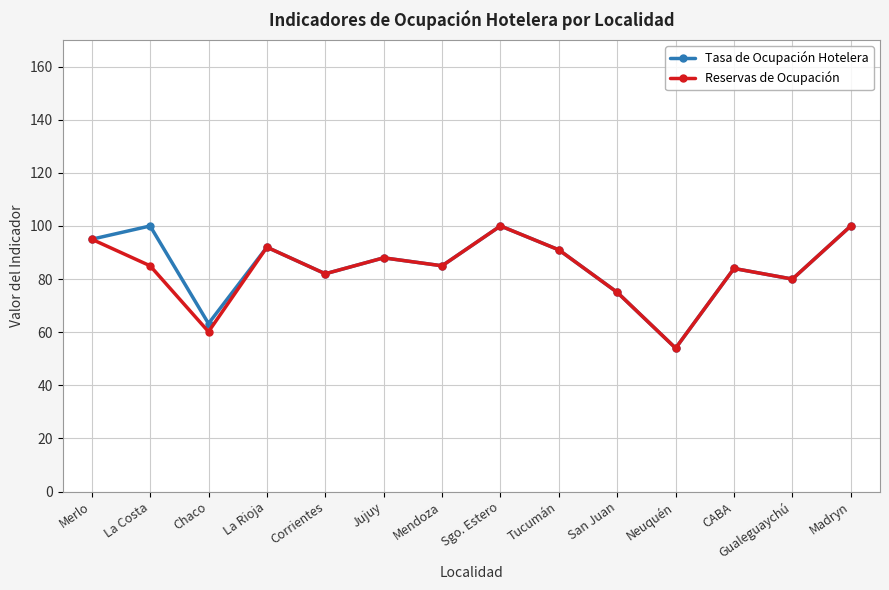

At which label does Tasa de Ocupación Hotelera first exceed 88?

Merlo